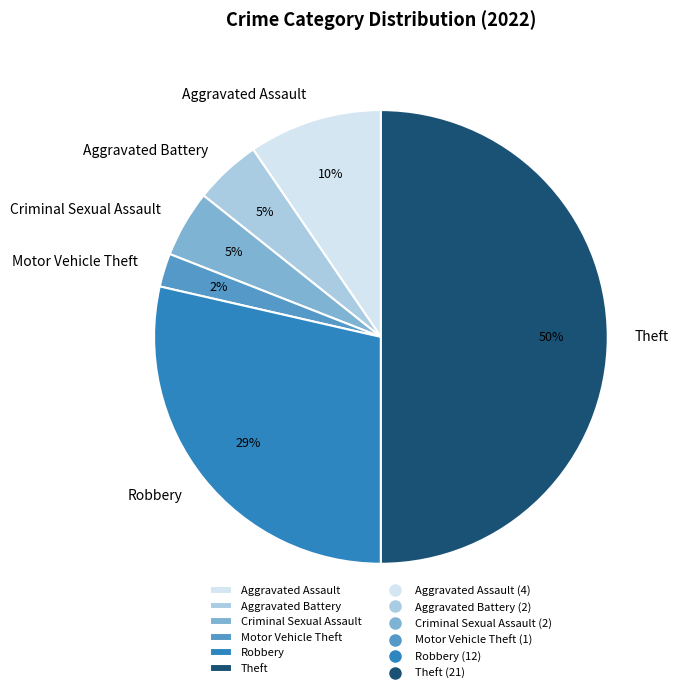

Which slice is the smallest?

Motor Vehicle Theft